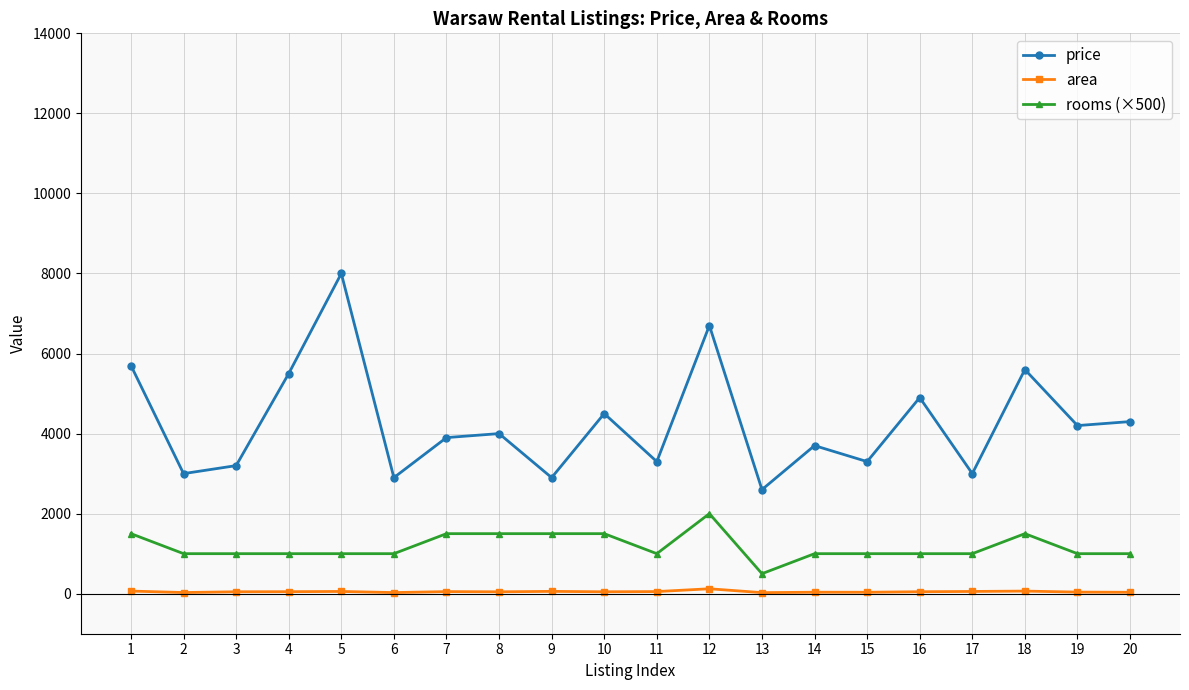

What is the maximum value for price?

8000.0